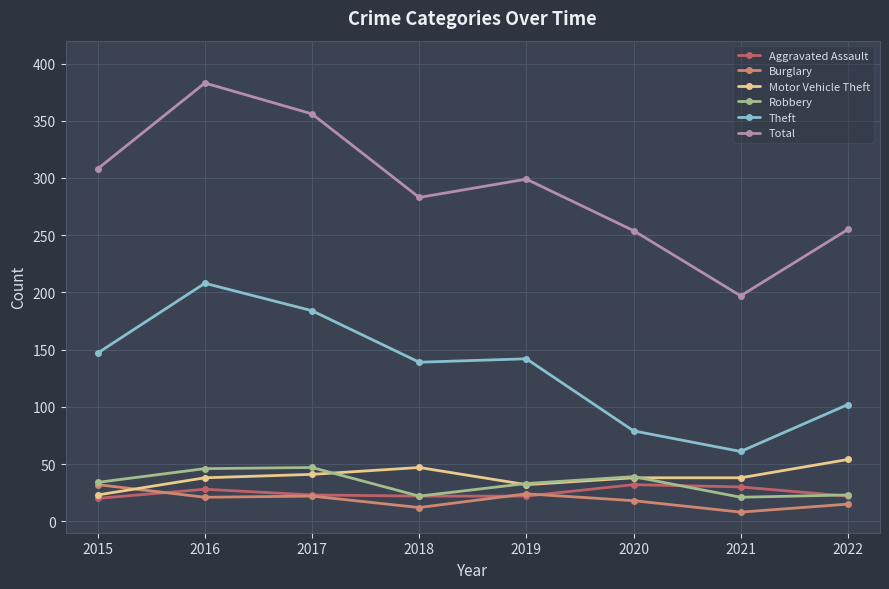

True or false: Theft and Motor Vehicle Theft cross at least once.

False